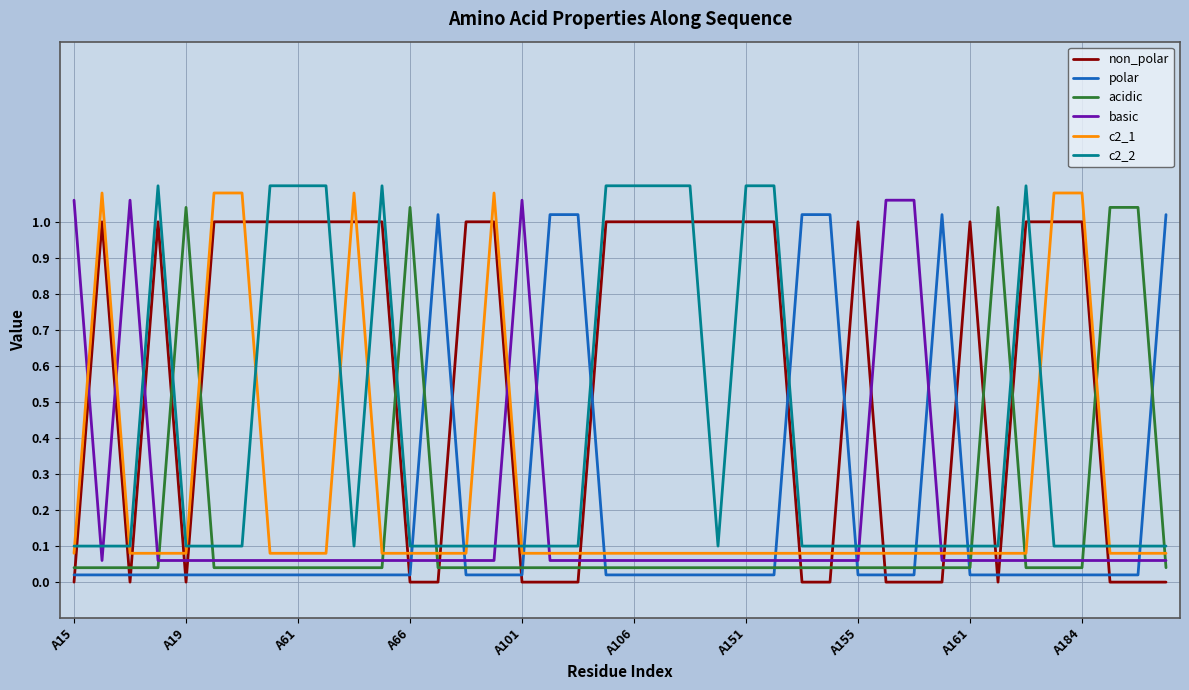

Which series has the largest total across all categories?

non_polar